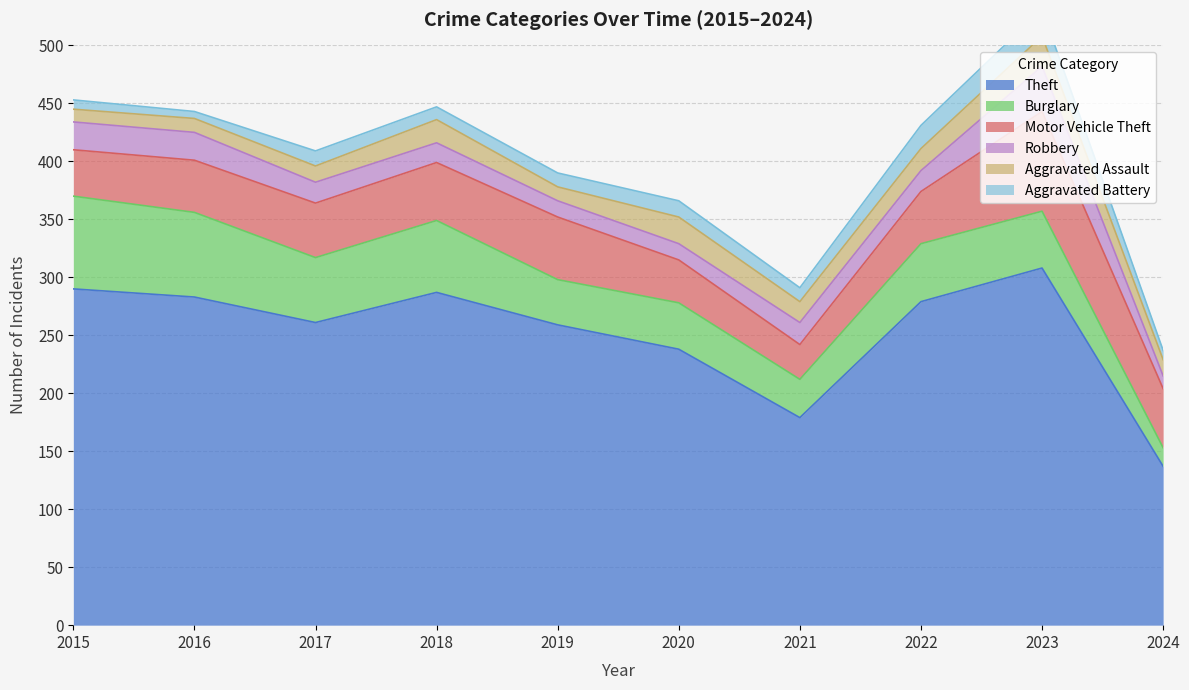

Does the chart display data point markers on the line(s)?

No